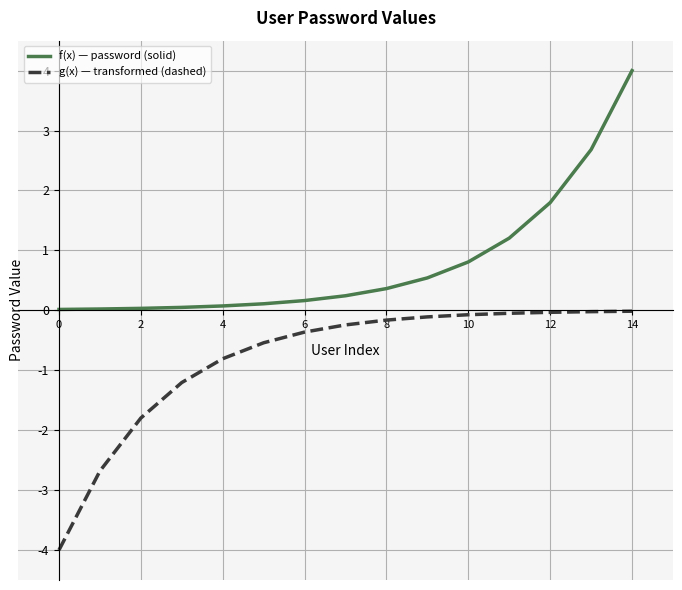

List the series in order of their peak value, lowest first.

g(x) — transformed (dashed), f(x) — password (solid)